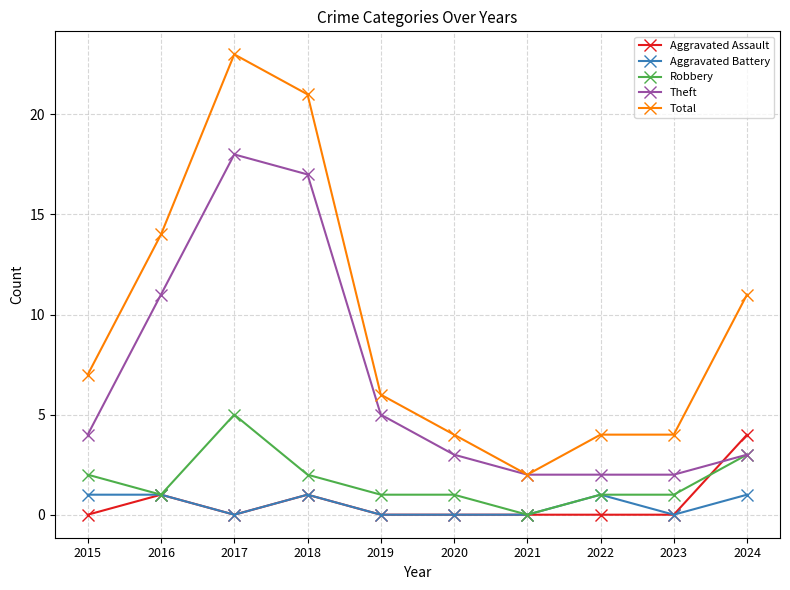

The value of Robbery at 2018 is 1. True or false?

False